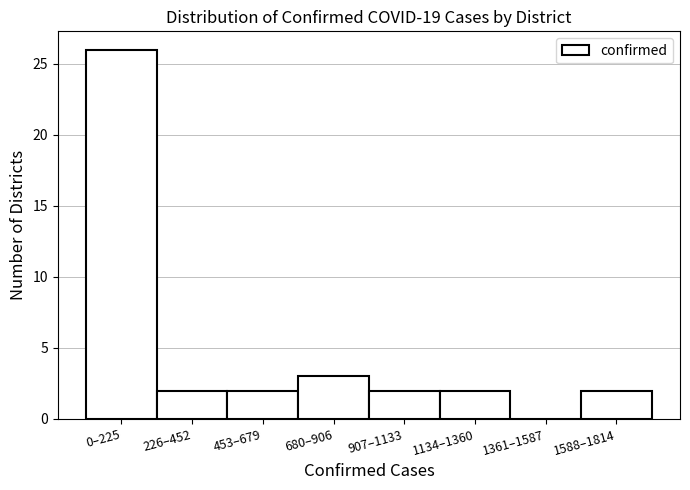

Reading left to right, what are all the values shown in this chart?

0–225=26	226–452=2	453–679=2	680–906=3	907–1133=2	1134–1360=2	1361–1587=0	1588–1814=2